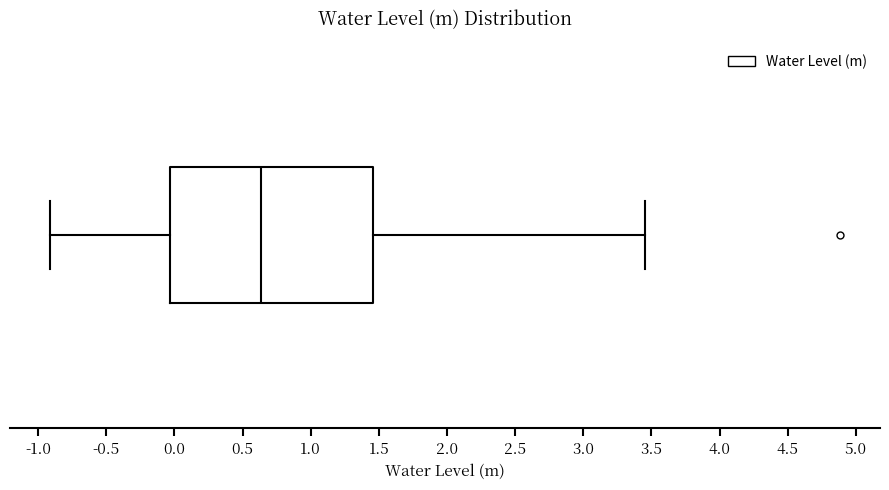

Transcribe this box plot: give where the median line is, the range the box spans, and where the two whiskers end, as read against the x-axis. The values are not printed on the chart, so give them approximately, as read against the axis.

median 0.65, box -0.05 to 1.45, whiskers -0.90 to 3.45